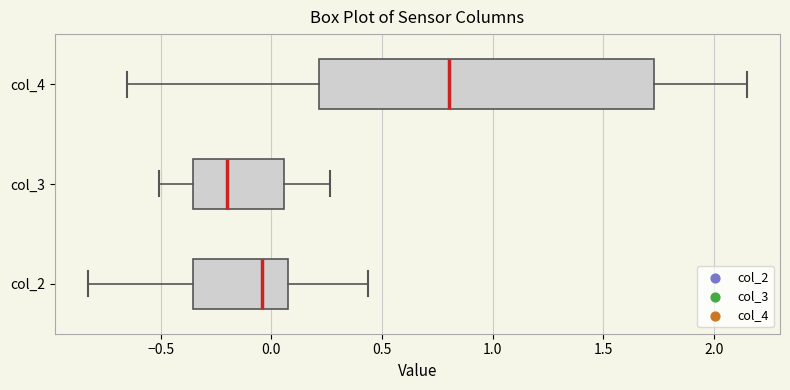

Reading bottom to top, transcribe this box plot: for each box, give where its median line is, the range the box spans, and where its two whiskers end, as read against the x-axis. The values are not printed on the chart, so give them approximately, as read against the axis.

col_2: median -0.05, box -0.35 to 0.10, whiskers -0.85 to 0.45
col_3: median -0.20, box -0.35 to 0.05, whiskers -0.50 to 0.25
col_4: median 0.80, box 0.20 to 1.75, whiskers -0.65 to 2.15